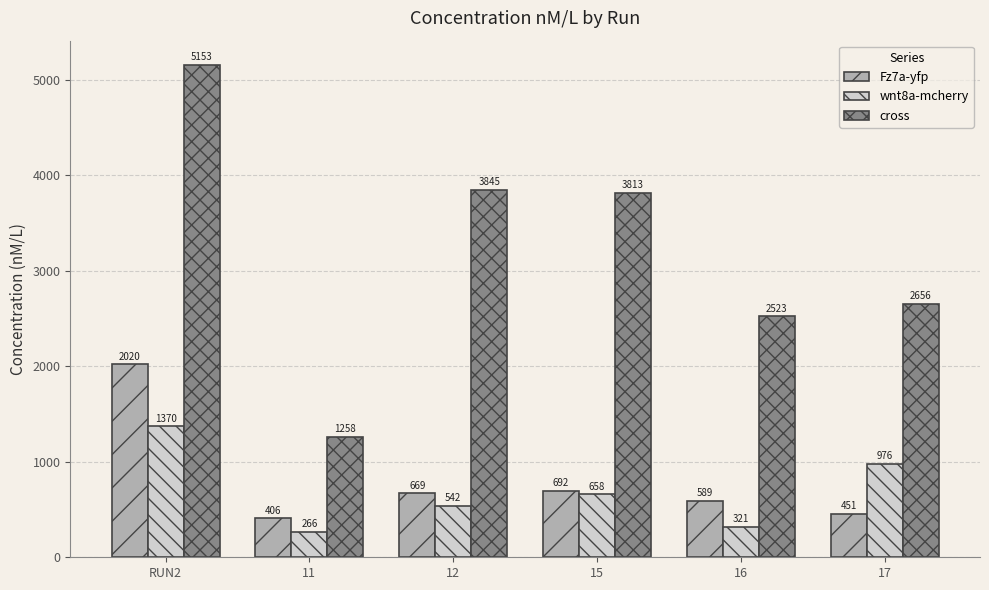

Is it true that wnt8a-mcherry equals 657.8 at 15?

True